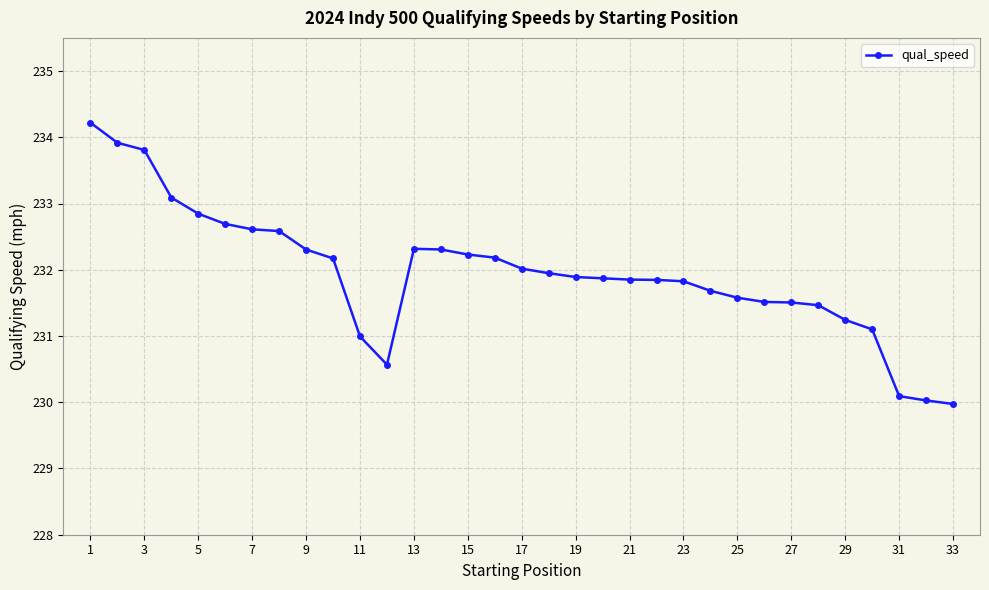

What is the minimum value shown in the chart?

230.0